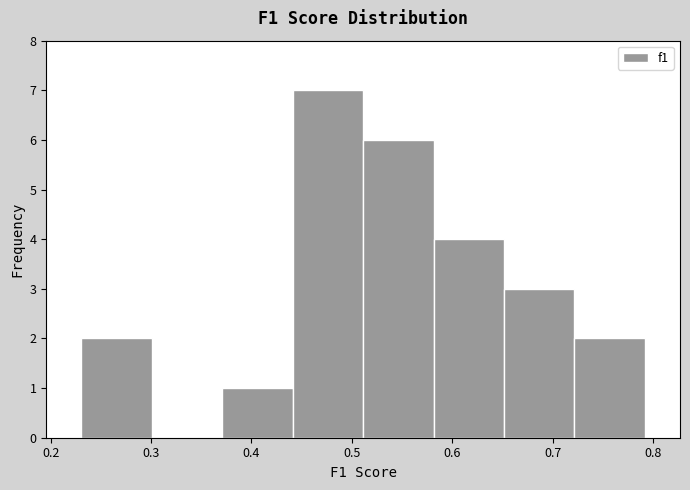

How tall is the bar that spans 0.37 to 0.44 on the x-axis? Neither the bar edges nor the heights are printed on the chart, so give them approximately, as read against the axes.

1